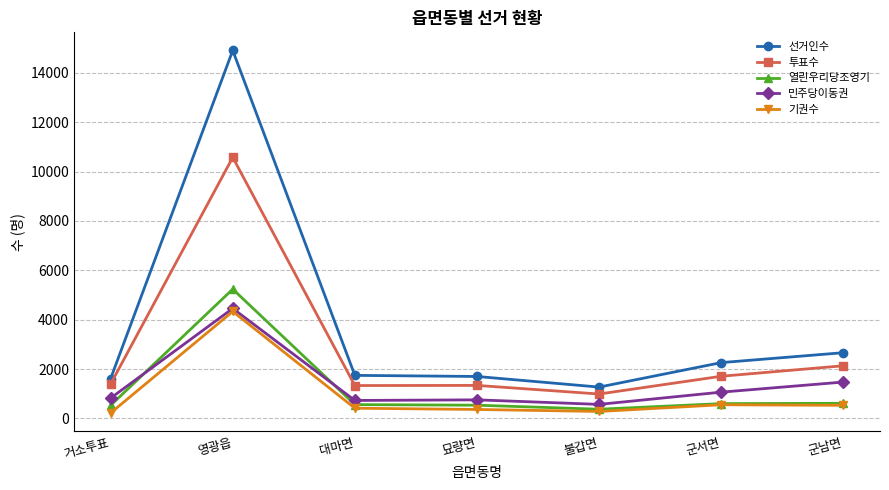

Which series has the largest range (max minus min)?

선거인수